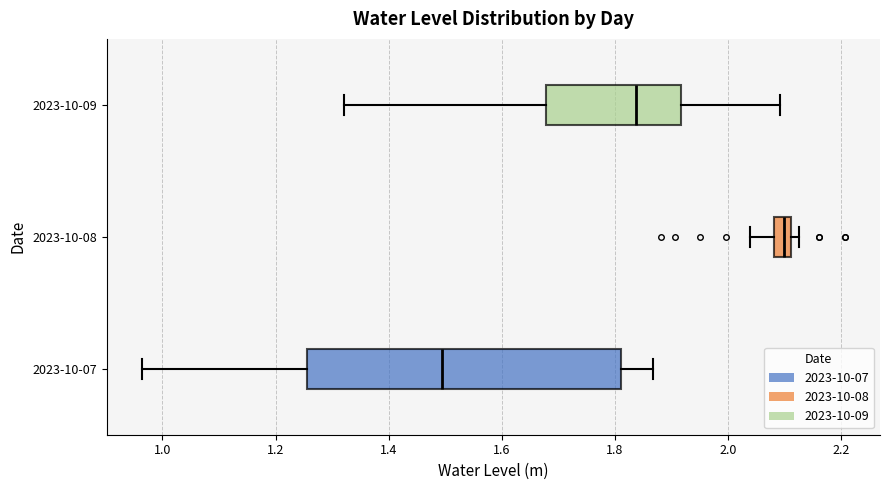

Comparing the boxes themselves (not the whiskers), which one is the widest?

2023-10-07